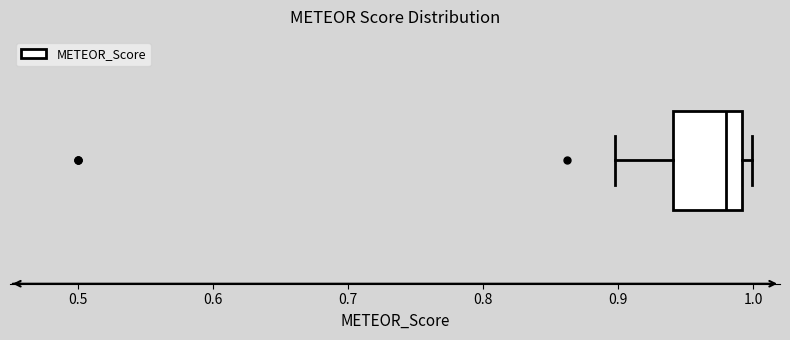

Read this box plot against the x-axis: the position of the median line, the range covered by the box, and the ends of both whiskers. The values are not printed on the chart, so give them approximately, as read against the axis.

median 0.98, box 0.94 to 0.99, whiskers 0.90 to 1.00